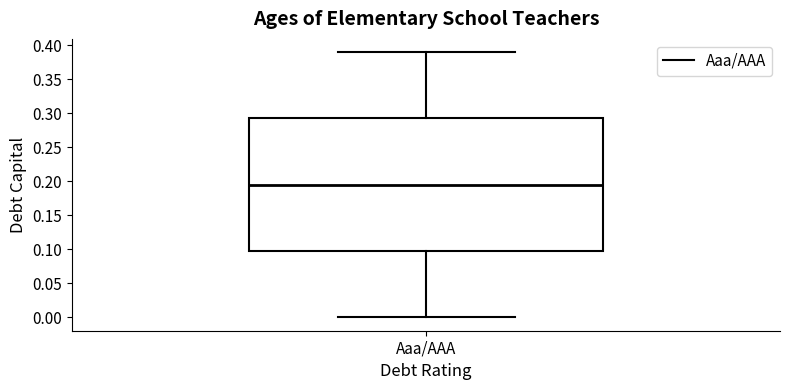

Read this box plot against the y-axis: the position of the median line, the range covered by the box, and the ends of both whiskers. The values are not printed on the chart, so give them approximately, as read against the axis.

median 0.195, box 0.100 to 0.295, whiskers 0.000 to 0.390